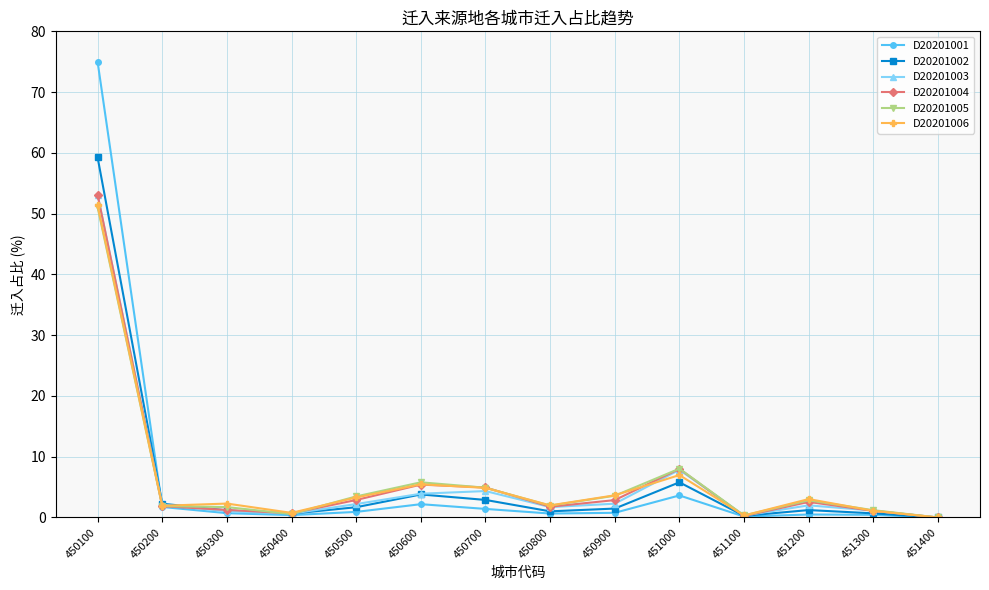

True or false: D20201006 has more than 2 interior local peaks.

True